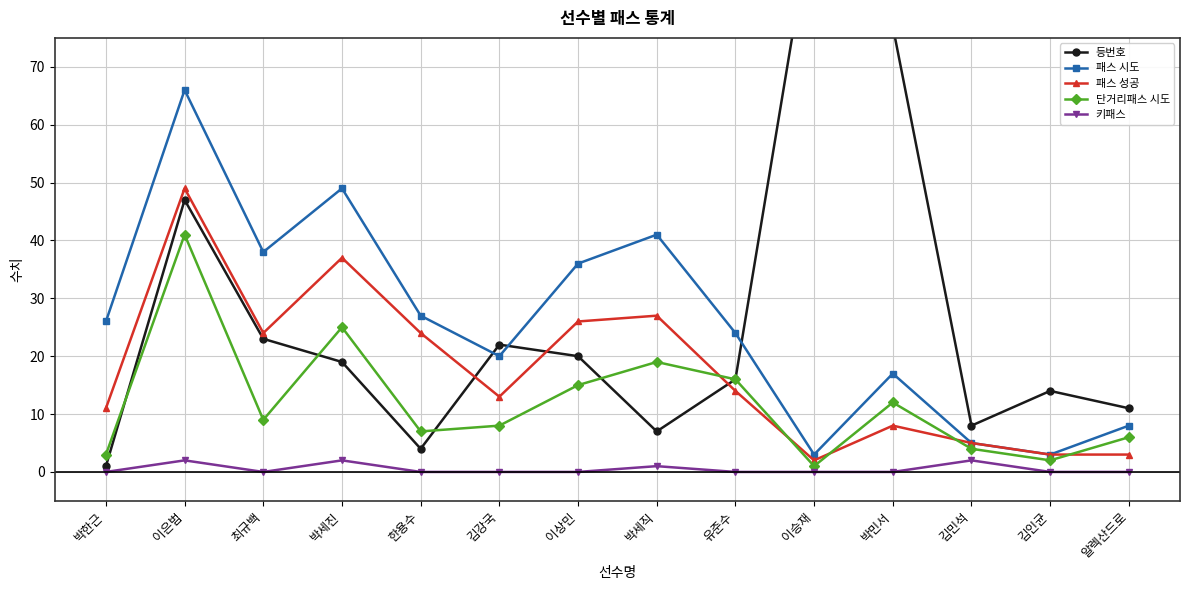

Between 박한근 and 박민서, which series saw the biggest shift?

등번호